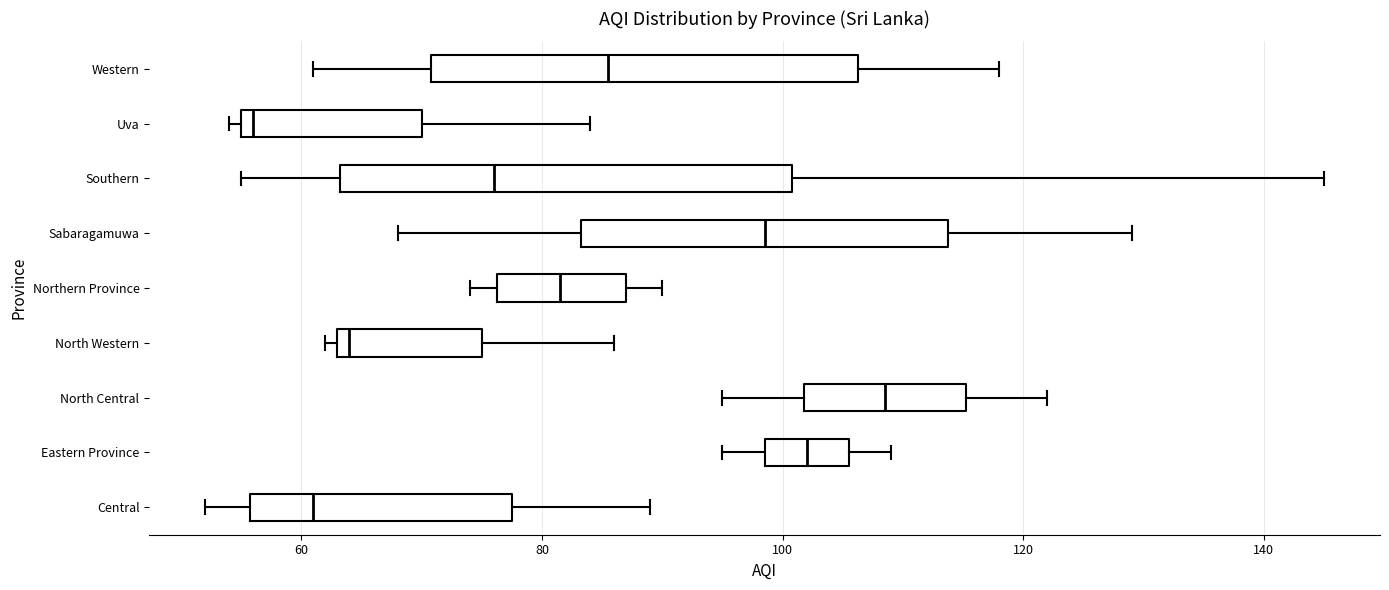

Which box's median line is the furthest to the right?

North Central